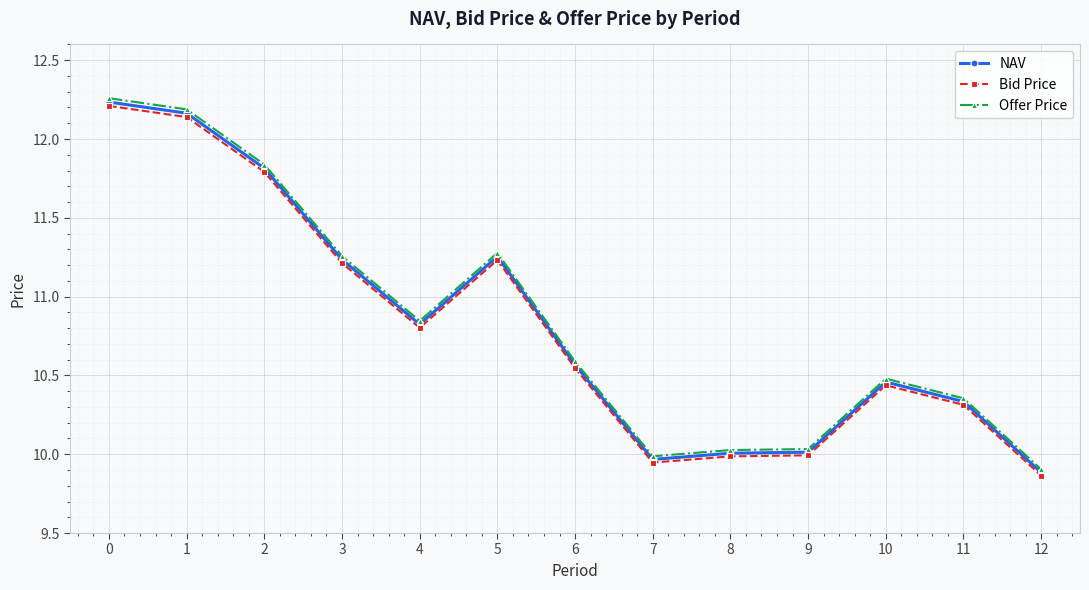

At which category does NAV reach its first local peak?

5